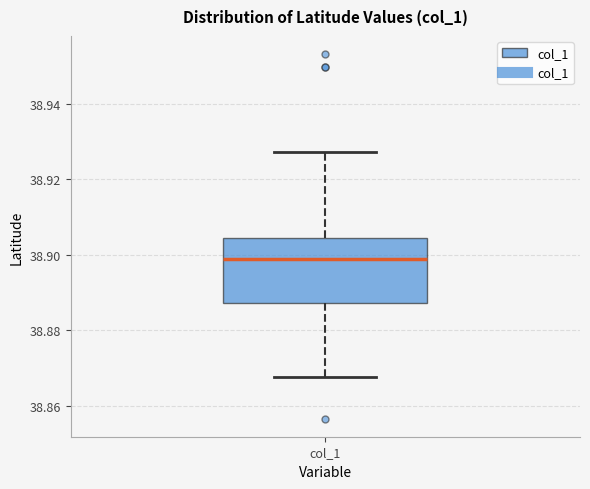

Where does the lower whisker of the box for col_1 end on the y-axis? The values are not printed on the chart, so give them approximately, as read against the axis.

38.868